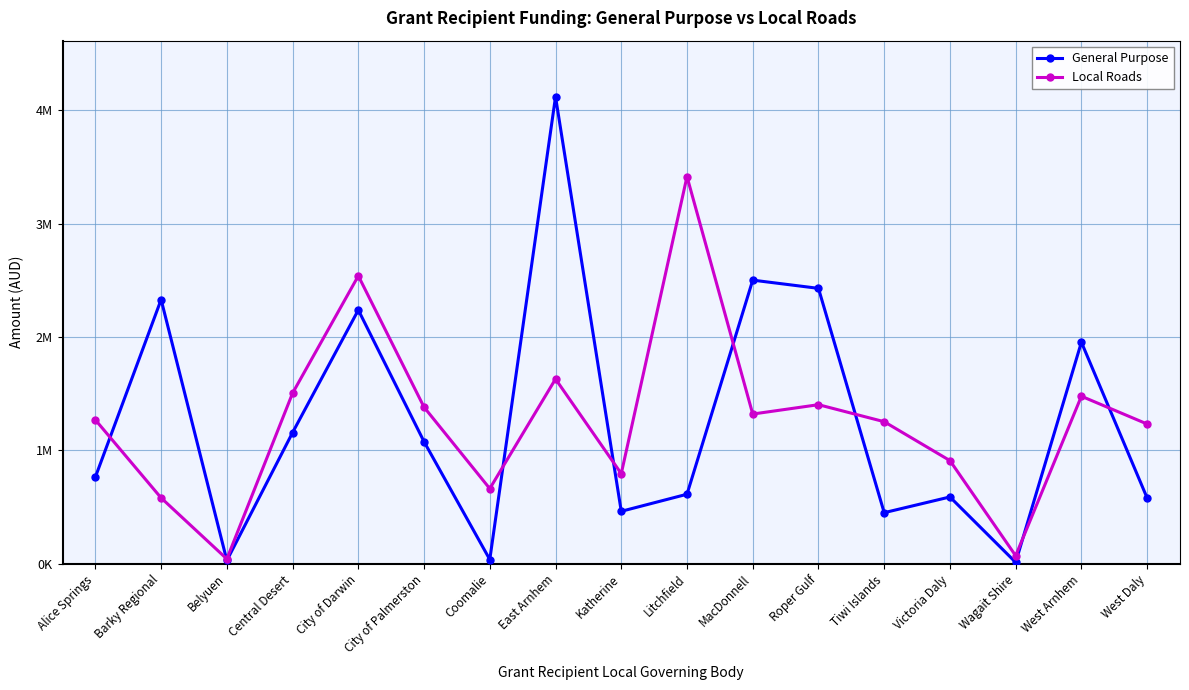

Reading left to right, list all the values displayed in this chart.

General Purpose: 764794	2329424	28780	1157103	2237449	1076319	37200	4118206	462478	613000	2500864	2428358	450412	589064	12407	1953690	579827
Local Roads: 1268501	580721	42357	1504579	2538565	1380617	662557	1629162	794520	3414090	1320101	1402631	1252637	909641	70974	1477098	1232231